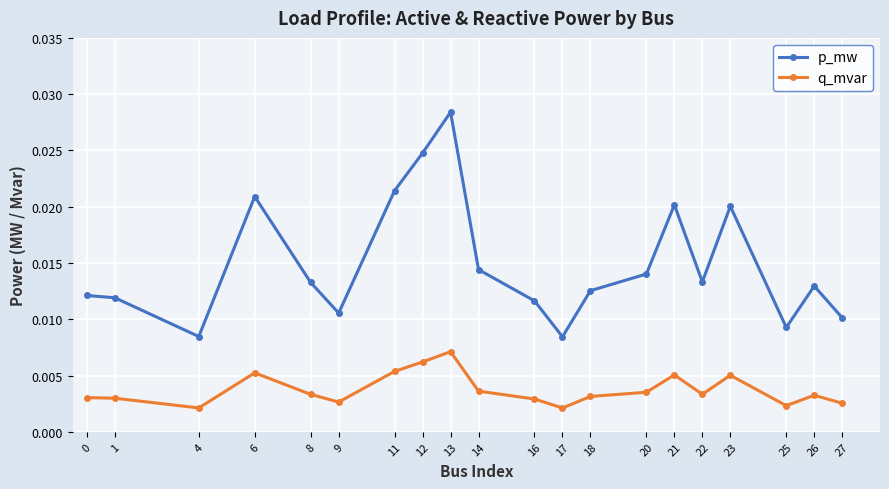

Count the q_mvar values in the range 0 to 1.

20